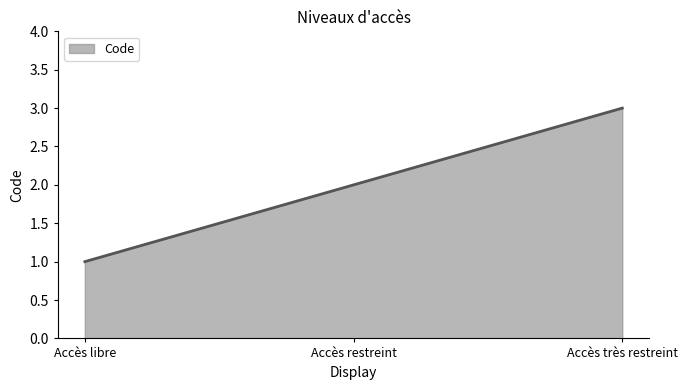

List the labels in order of value, smallest first.

Accès libre, Accès restreint, Accès très restreint